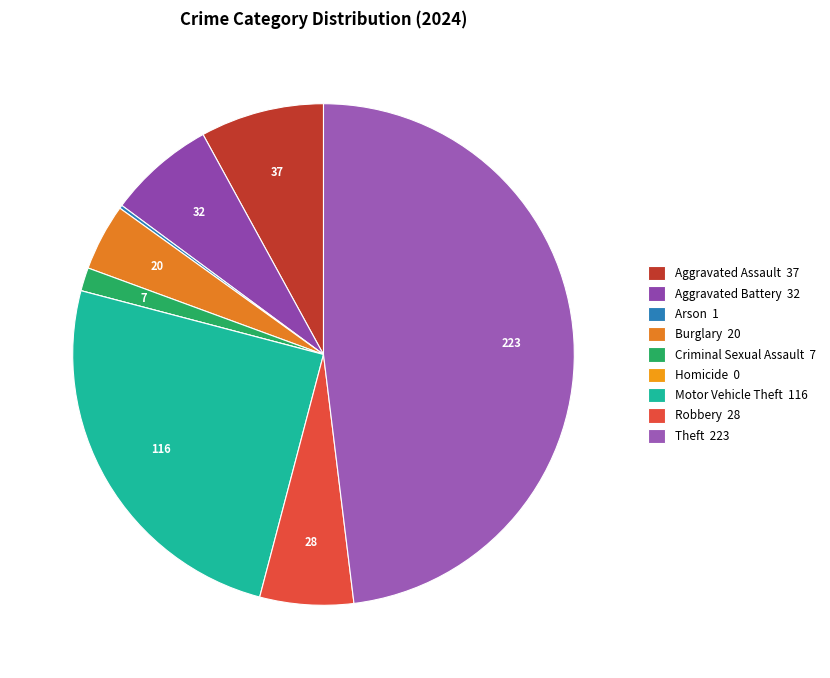

To the nearest percent, what is the difference between the Homicide and Motor Vehicle Theft slice percentages?

25%